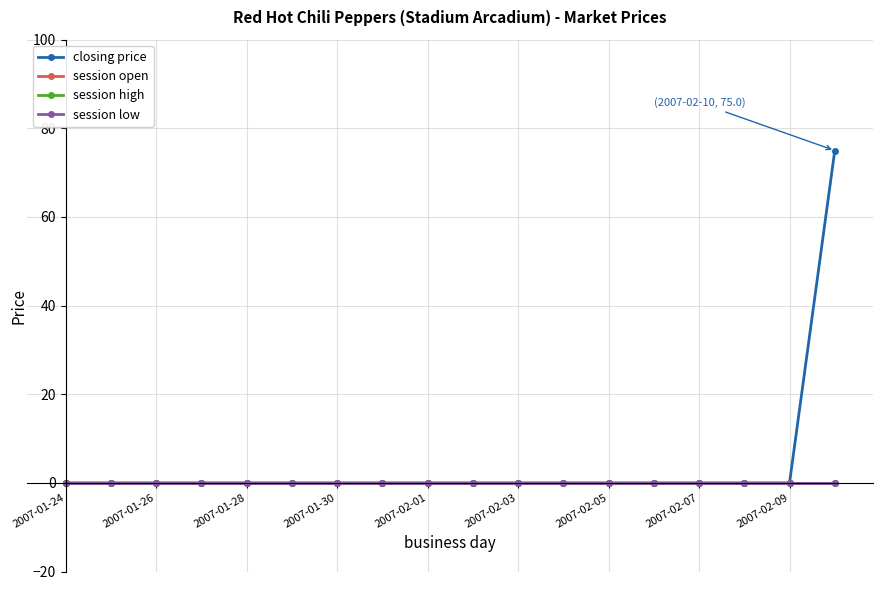

Does the chart have visible grid lines?

Yes